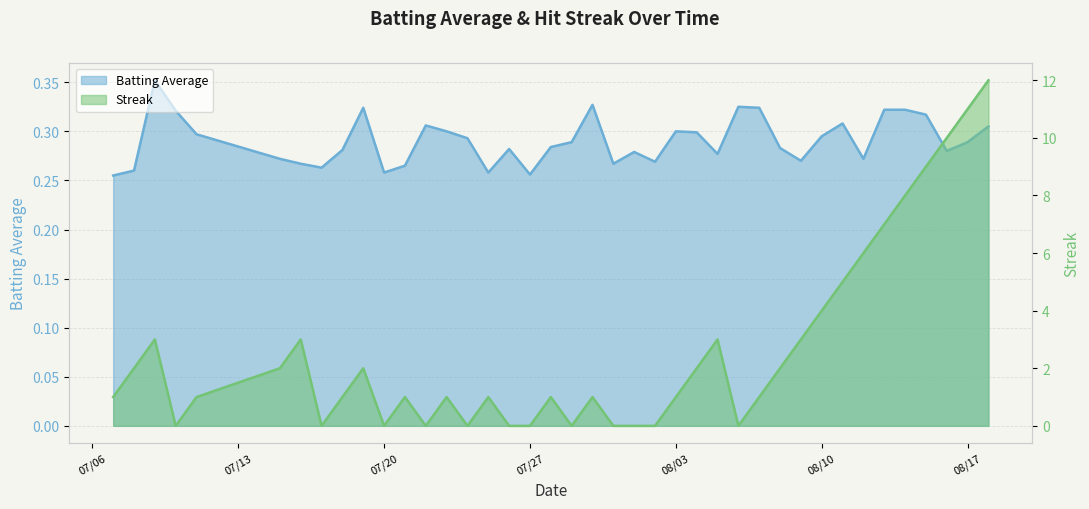

Is it true that Batting Average equals 0.1 at 2010-07-17?

False